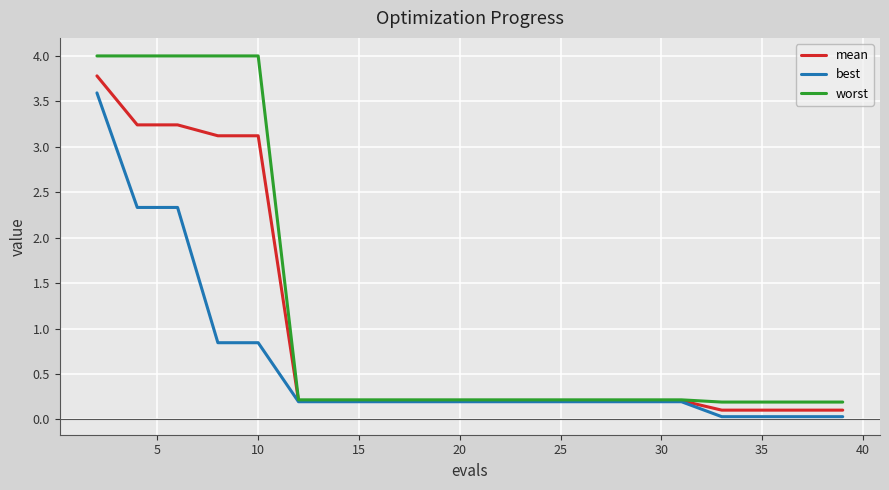

What is the sum of all mean values?

19.2